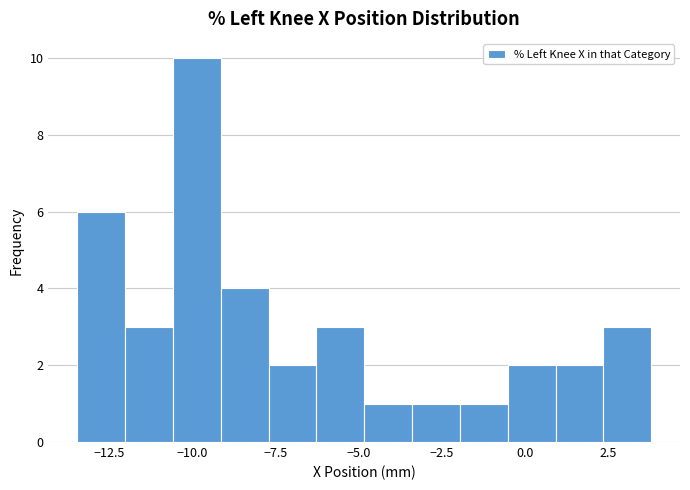

Read against the x-axis, roughly where is the centre of the tallest bar?

-10.0